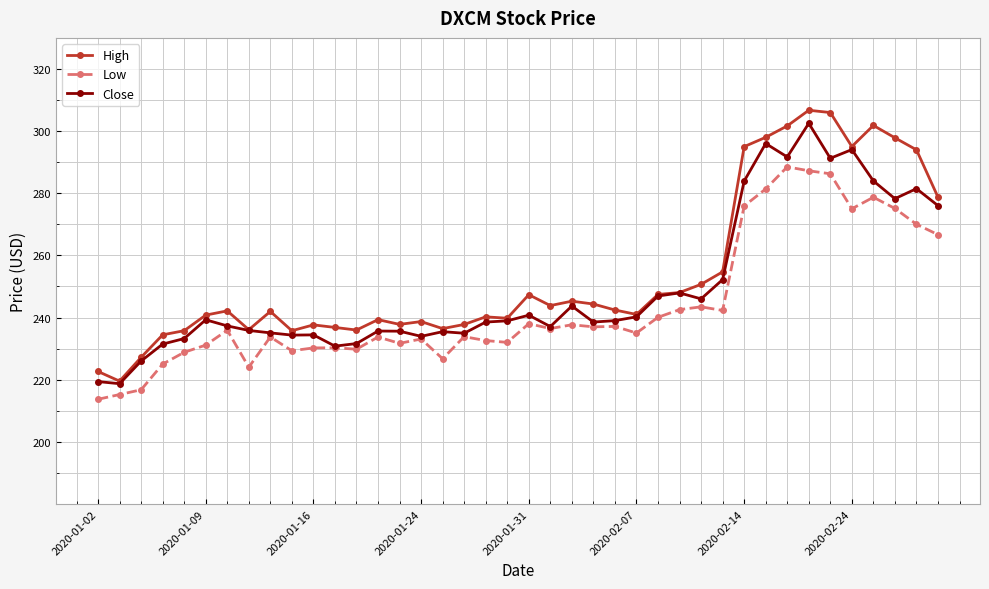

True or false: High has more than 2 interior local peaks.

True